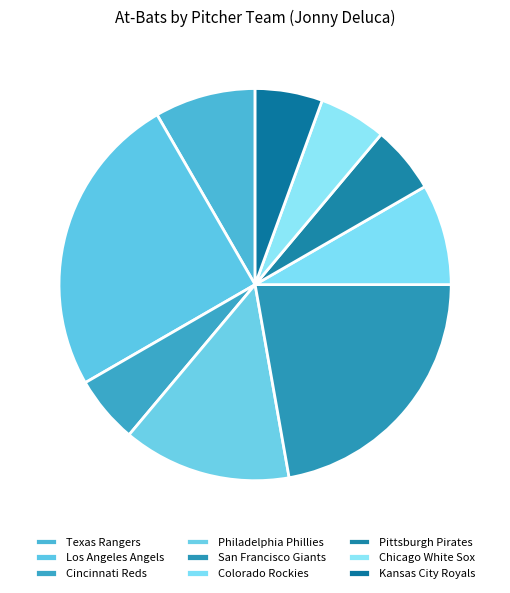

How many slices are in this pie chart?

9